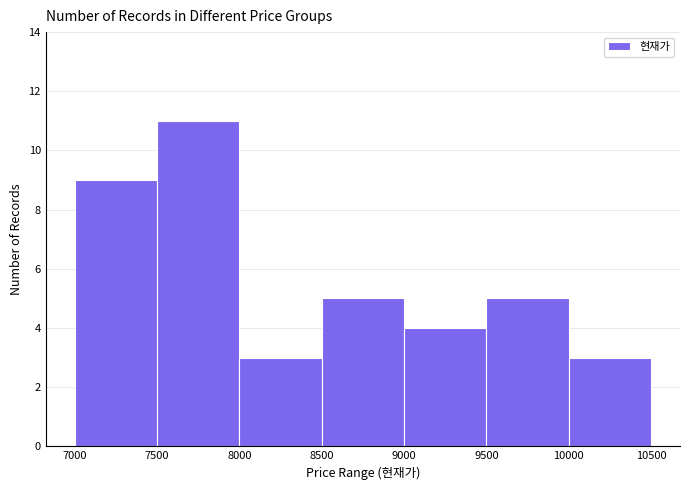

Over which range of the x-axis is the bar tallest?

7500 to 8000